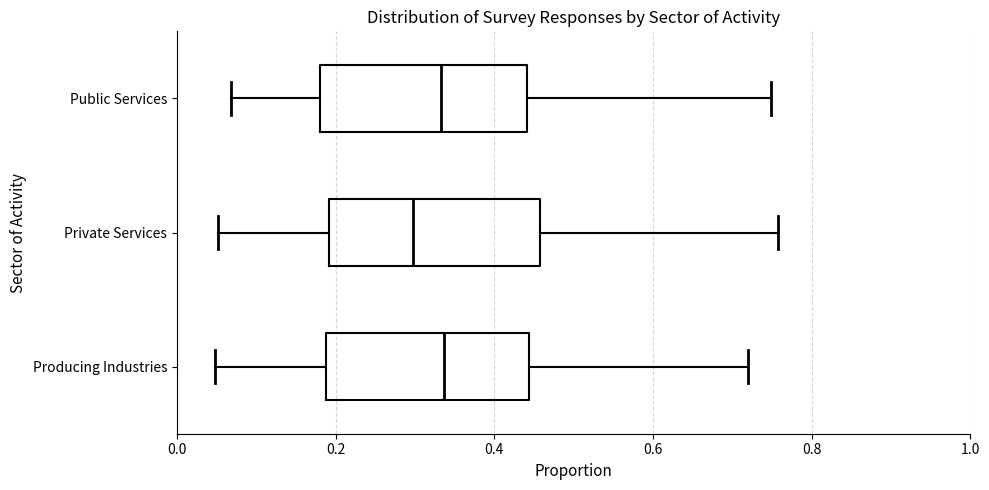

Reading bottom to top, transcribe this box plot: for each box, give where its median line is, the range the box spans, and where its two whiskers end, as read against the x-axis. The values are not printed on the chart, so give them approximately, as read against the axis.

Producing Industries: median 0.34, box 0.18 to 0.44, whiskers 0.04 to 0.72
Private Services: median 0.30, box 0.20 to 0.46, whiskers 0.06 to 0.76
Public Services: median 0.34, box 0.18 to 0.44, whiskers 0.06 to 0.74